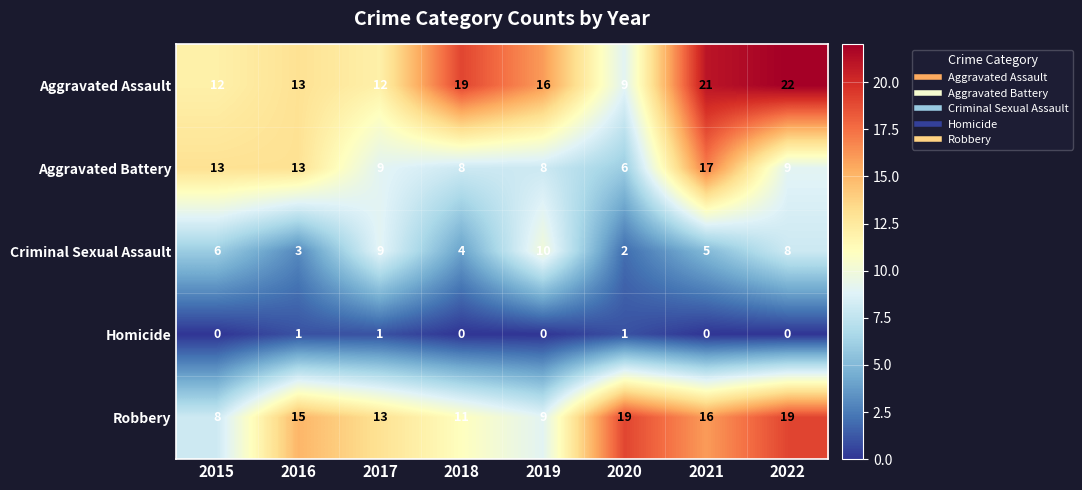

Which series changed the most between 2016 and 2020?

Aggravated Battery